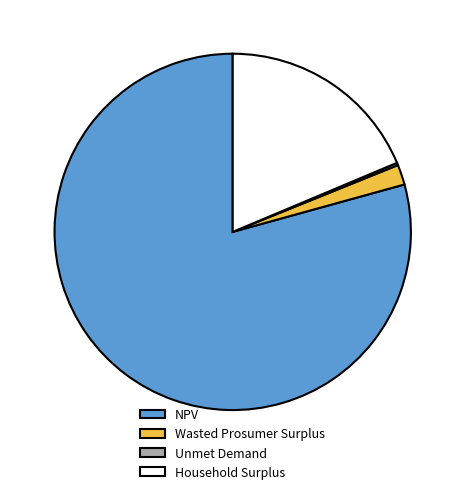

Approximately how many times larger is the value at Household Surplus compared to Wasted Prosumer Surplus?

10.2